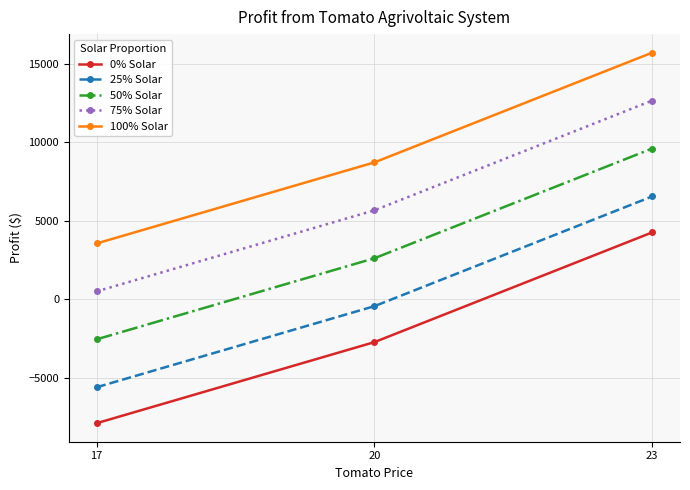

What is the sum of all 50% Solar values?

9677.9